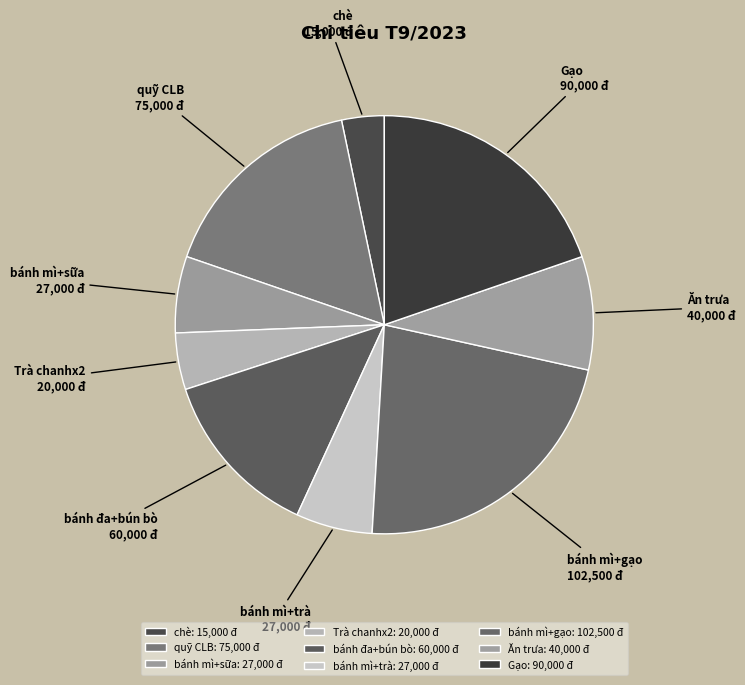

The chè slice represents 3% of the pie. True or false?

True